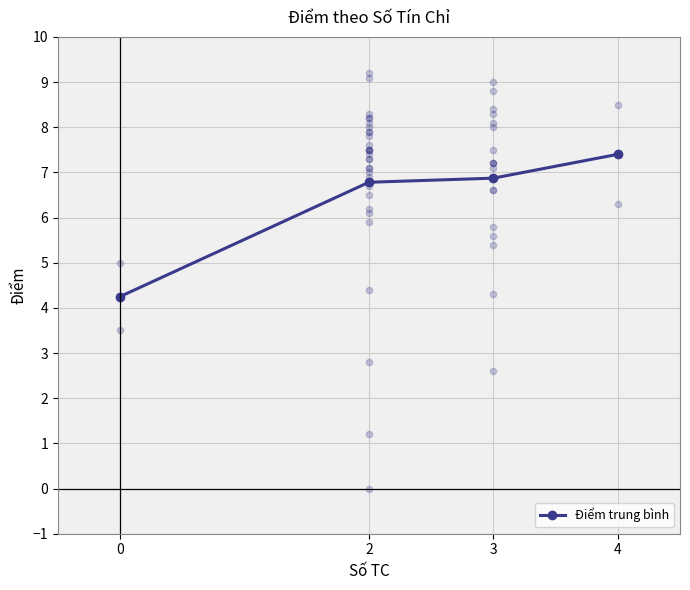

Which has a higher value, 0 or 3?

3